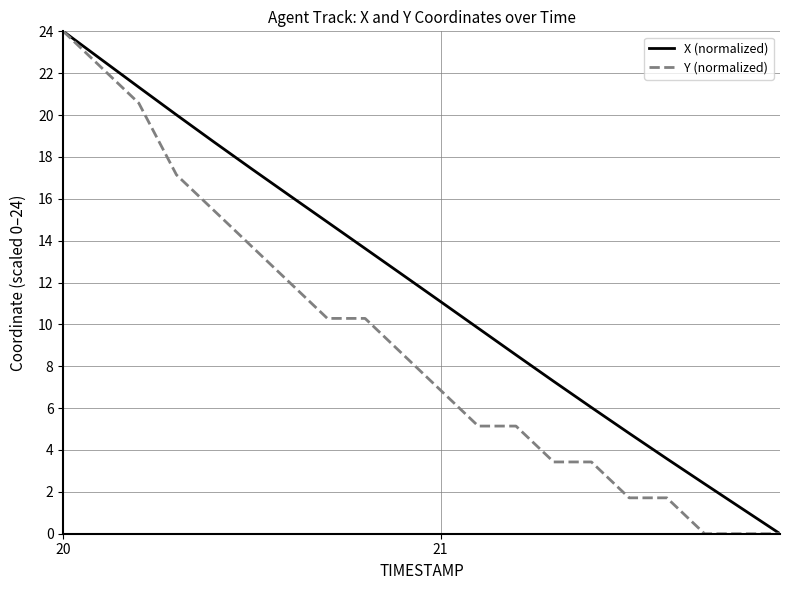

Reading left to right, what are all the values shown in this chart?

X (normalized): 24.0	22.7	21.3	20.0	18.7	17.4	16.2	14.9	13.6	12.4	11.1	9.8	8.5	7.3	6.0	4.8	3.6	2.4	1.2	0.0
Y (normalized): 24.0	22.3	20.6	17.1	15.4	13.7	12.0	10.3	10.3	8.6	6.9	5.1	5.1	3.4	3.4	1.7	1.7	0.0	0.0	0.0